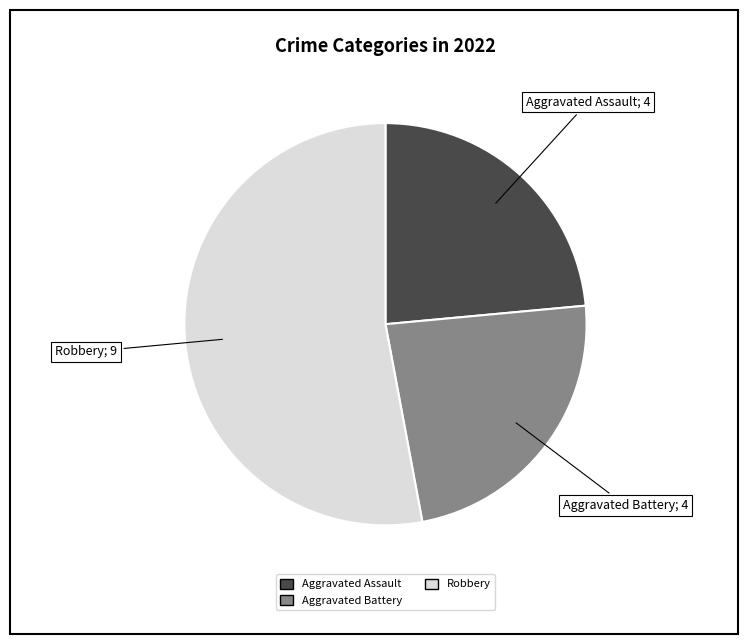

Is there any slice that represents more than half of the pie?

Yes